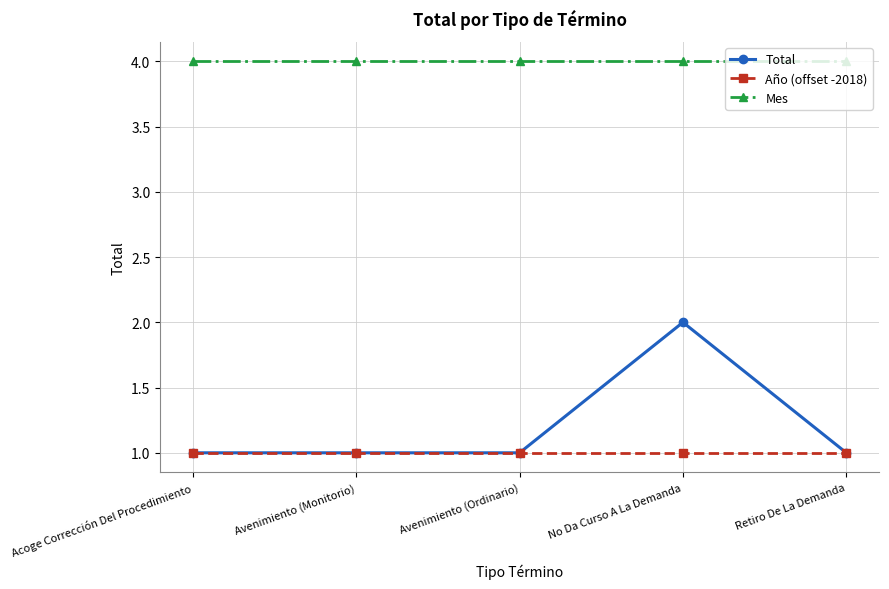

Is the value of Total at Retiro De La Demanda greater than the value of Mes at Avenimiento (Monitorio)?

No